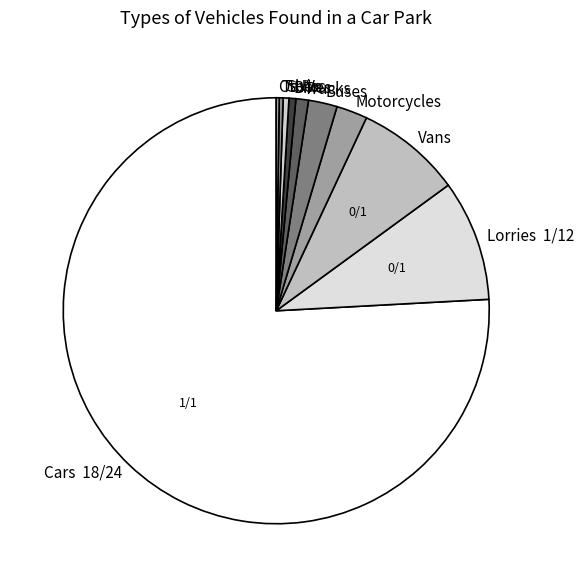

Is the sum of SUVs and Trucks greater than half?

No